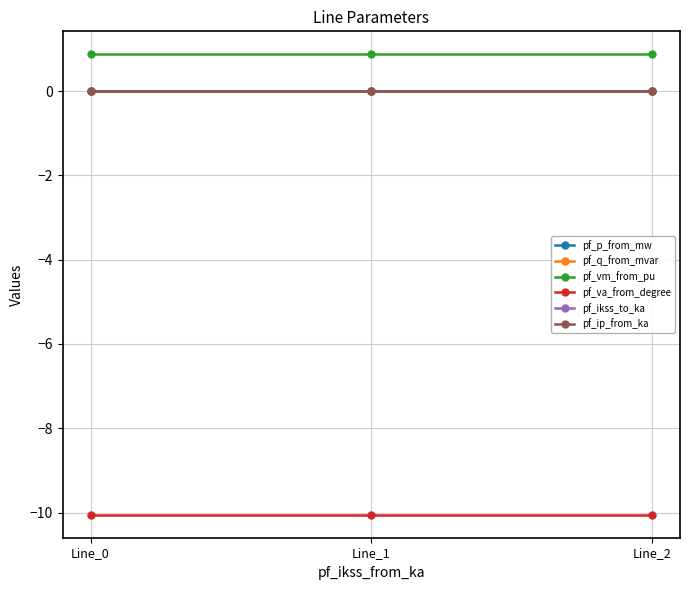

True or false: pf_p_from_mw has a value of -0.0 at Line_0.

False